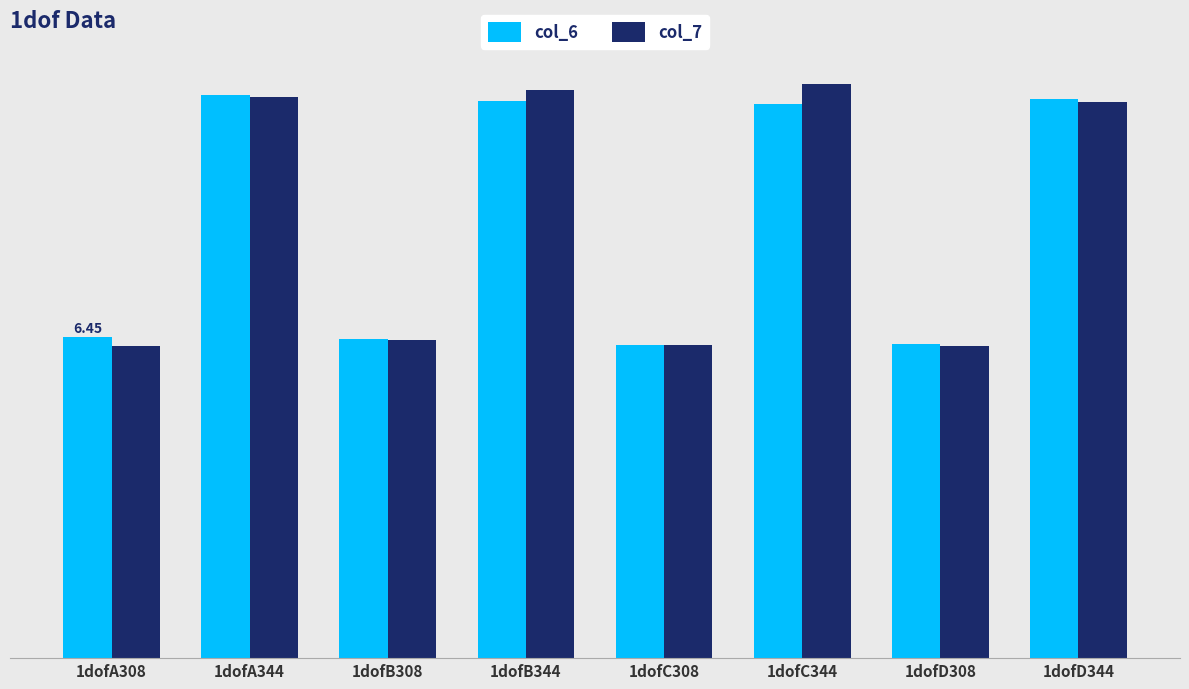

Is it true that col_6 equals 9.4 at 1dofC308?

False